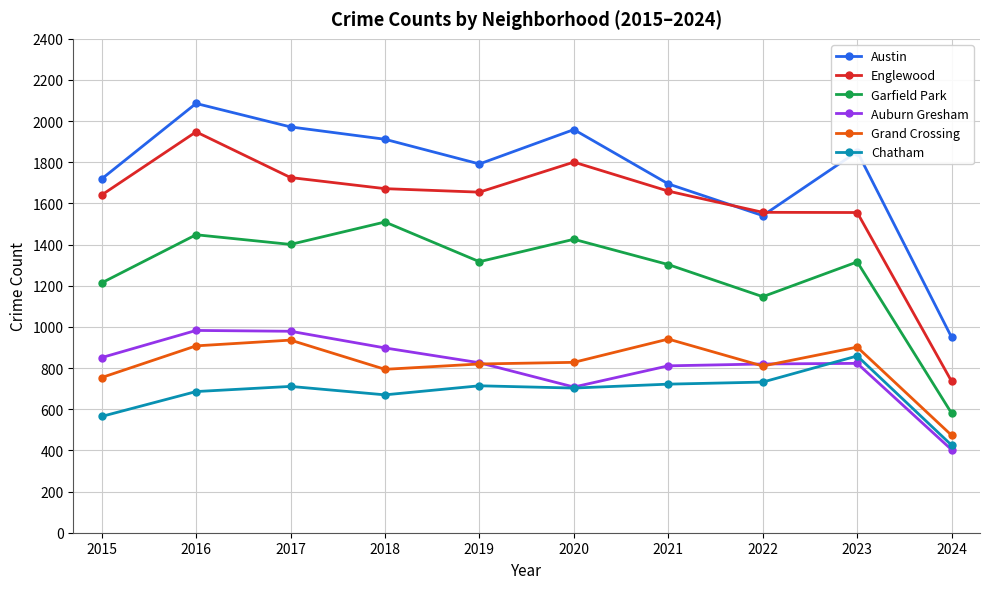

Between 2015 and 2021, which series saw the biggest shift?

Grand Crossing